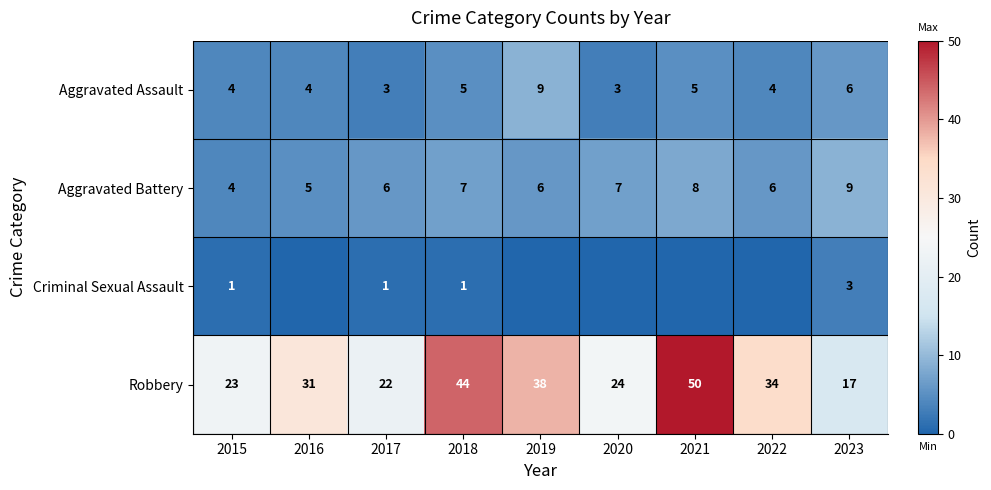

Rank the categories by Robbery value from highest to lowest.

2021, 2018, 2019, 2022, 2016, 2020, 2015, 2017, 2023